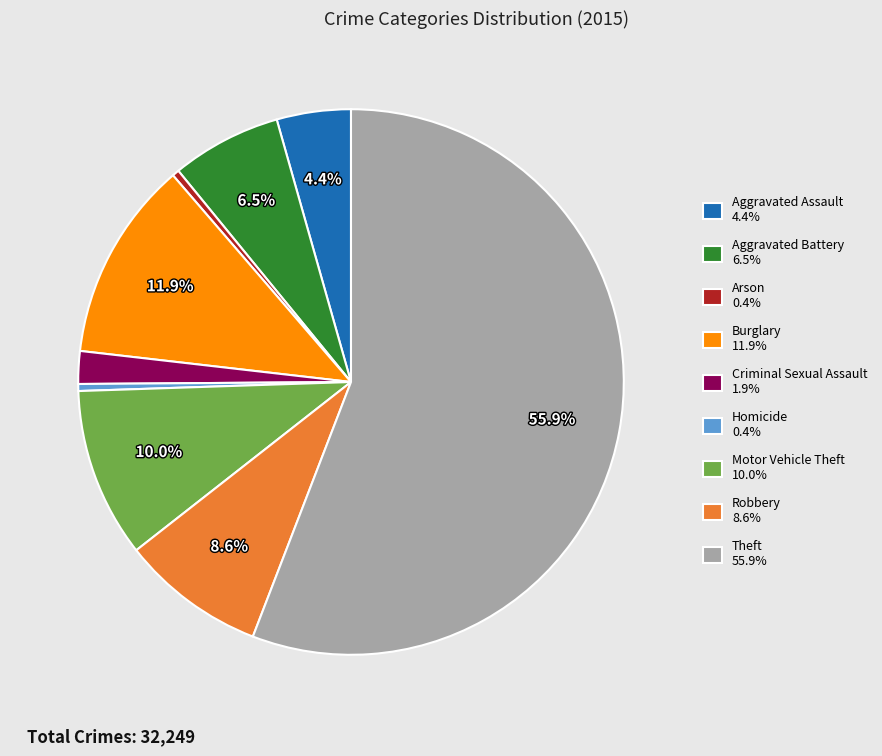

What percentage is the Theft slice, to the nearest percent?

56%